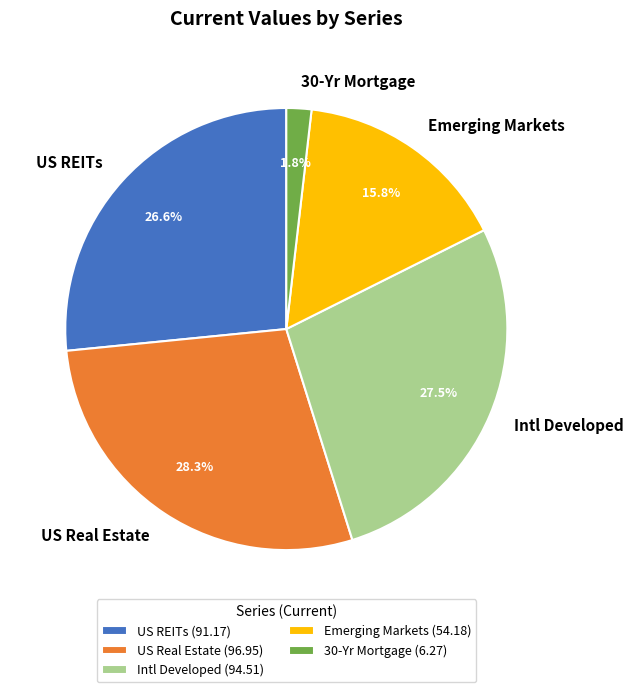

Which has a higher value, Emerging Markets or Intl Developed?

Intl Developed